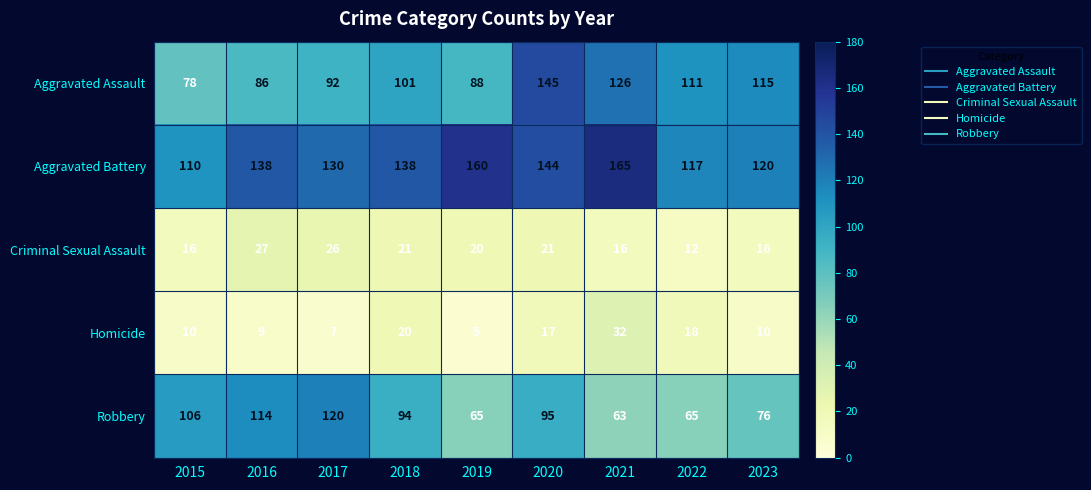

At 2022, list the series in order from smallest to largest.

Criminal Sexual Assault, Homicide, Robbery, Aggravated Assault, Aggravated Battery